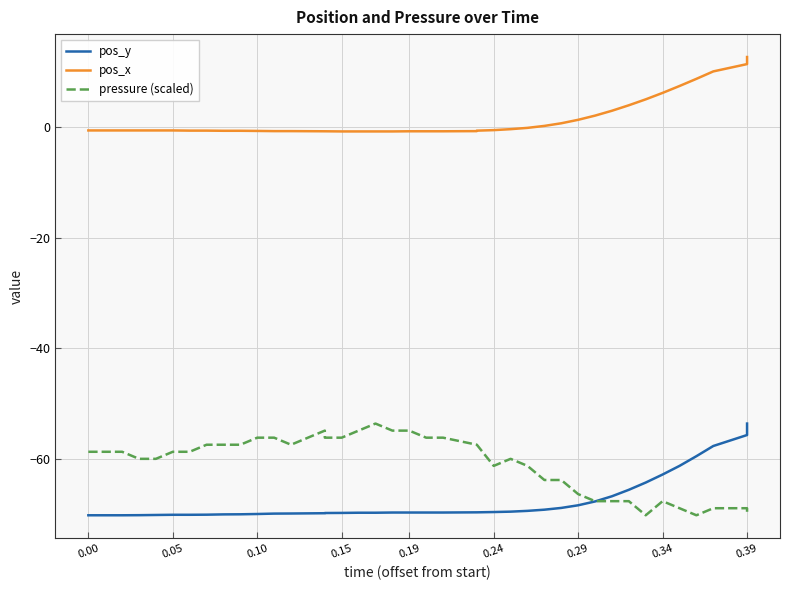

At how many categories does at least one series exceed -23?

40